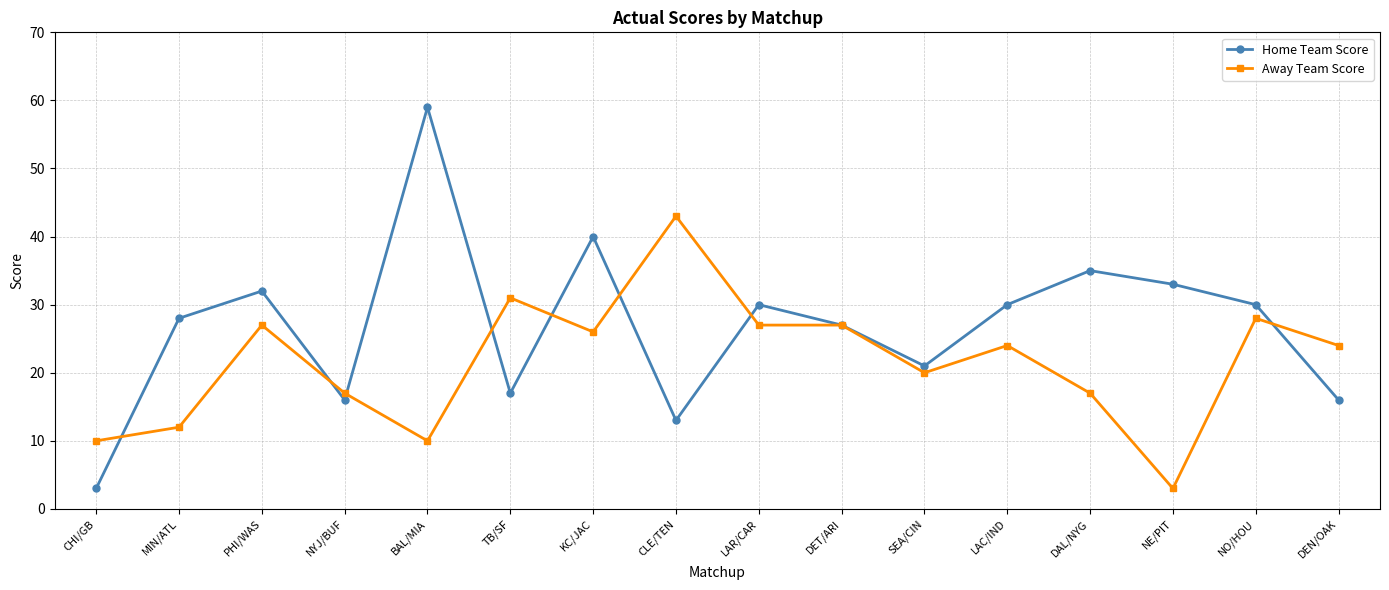

List the series in order of their overall mean, lowest first.

Away Team Score, Home Team Score